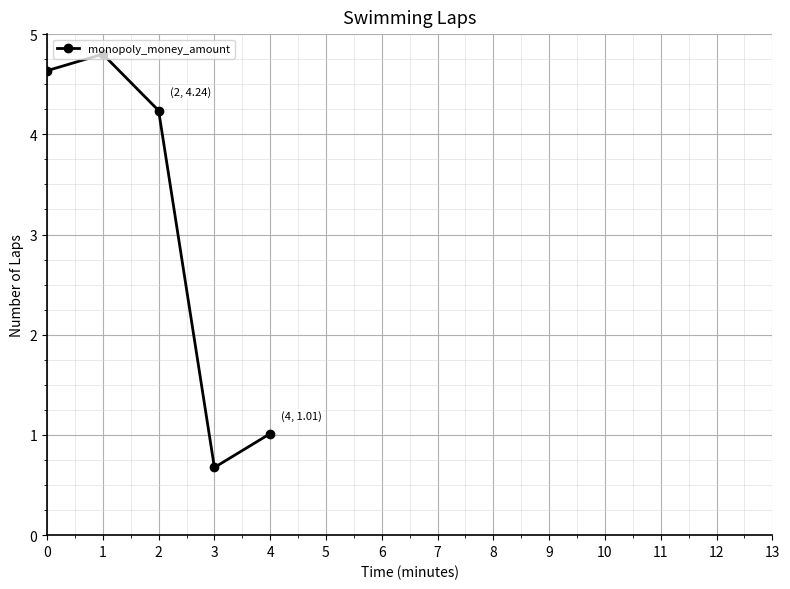

Reading left to right, what are all the values shown in this chart?

4.6	4.8	4.2	0.7	1.0